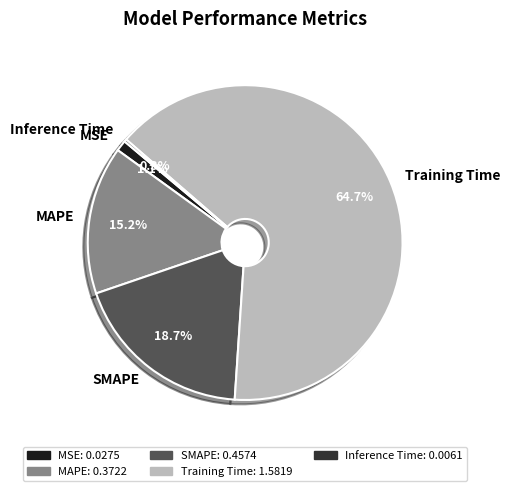

What percentage is NOT represented by MAPE?

84.8%